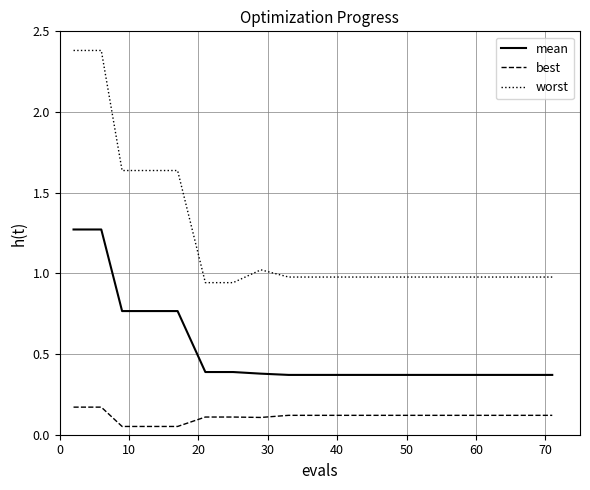

What is the maximum value shown in the chart?

2.4